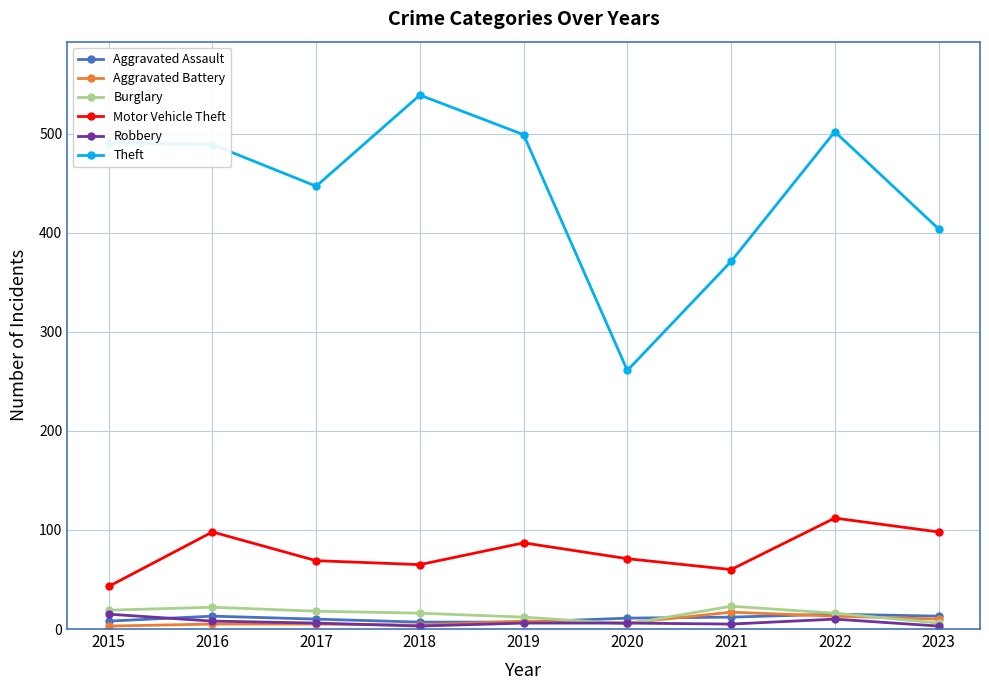

Where does the Burglary series first go above 16?

2015